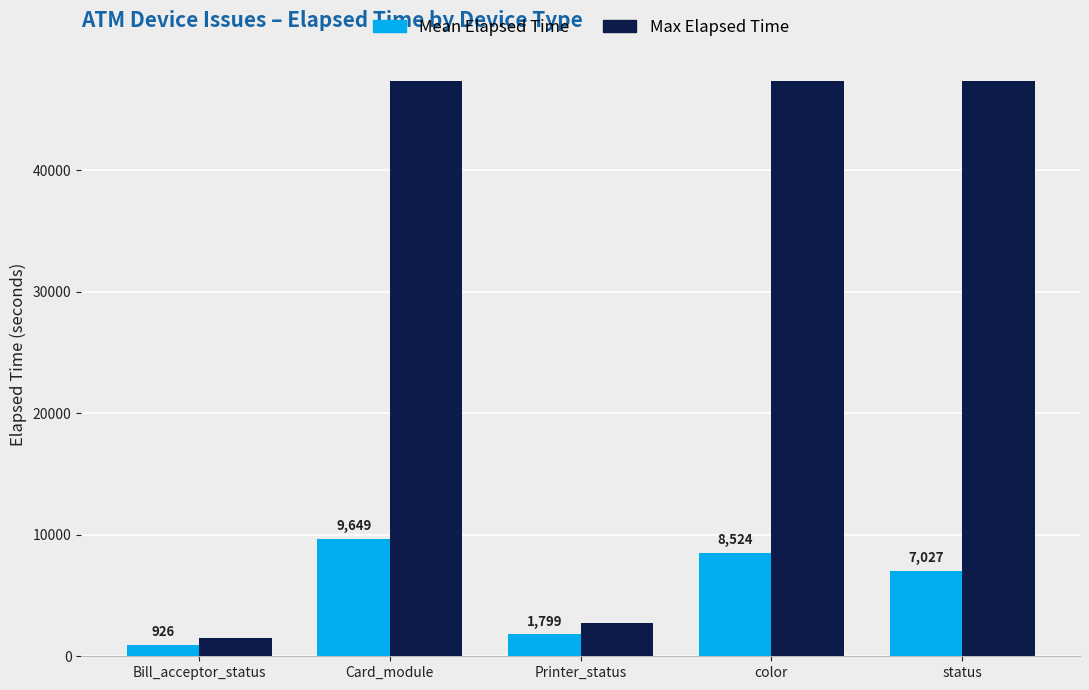

What is the total value across all series at Bill_acceptor_status?

2425